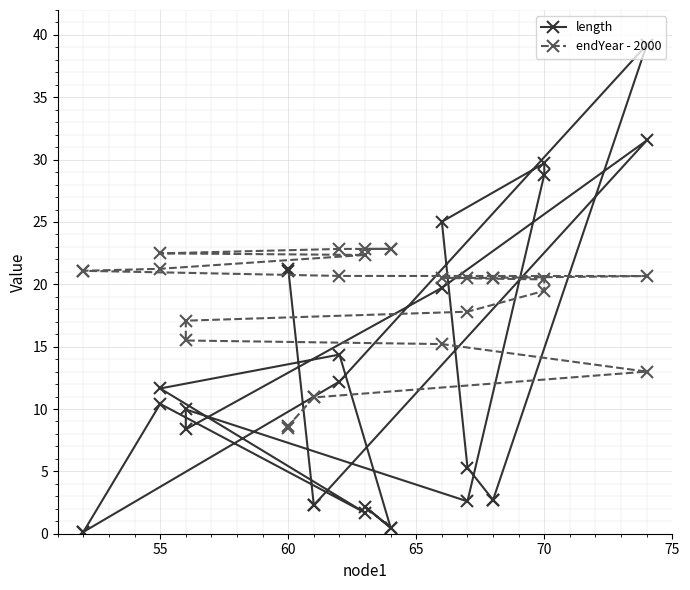

What is the label of the 5th point from the left?

70